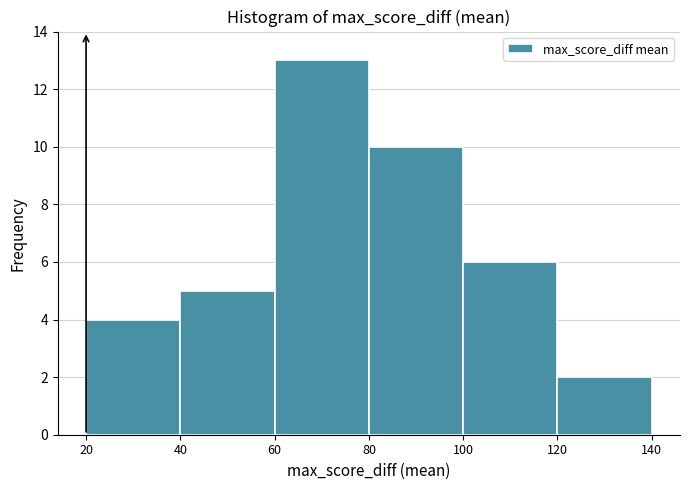

Which range on the x-axis has the tallest bar?

60 to 80